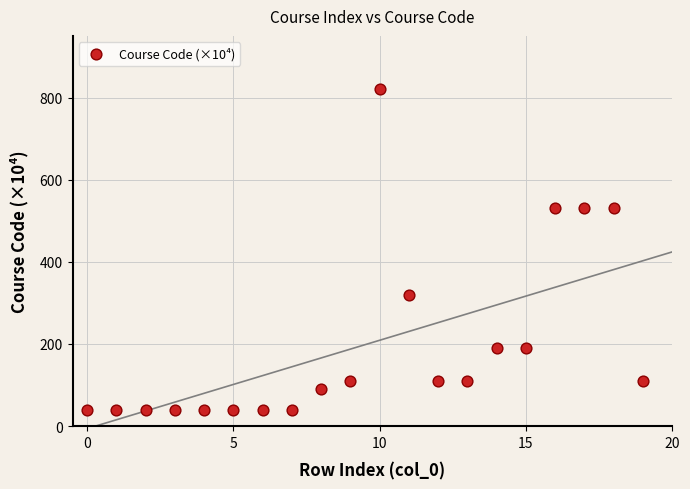

What is the range of Y values (max minus min)?

781.1